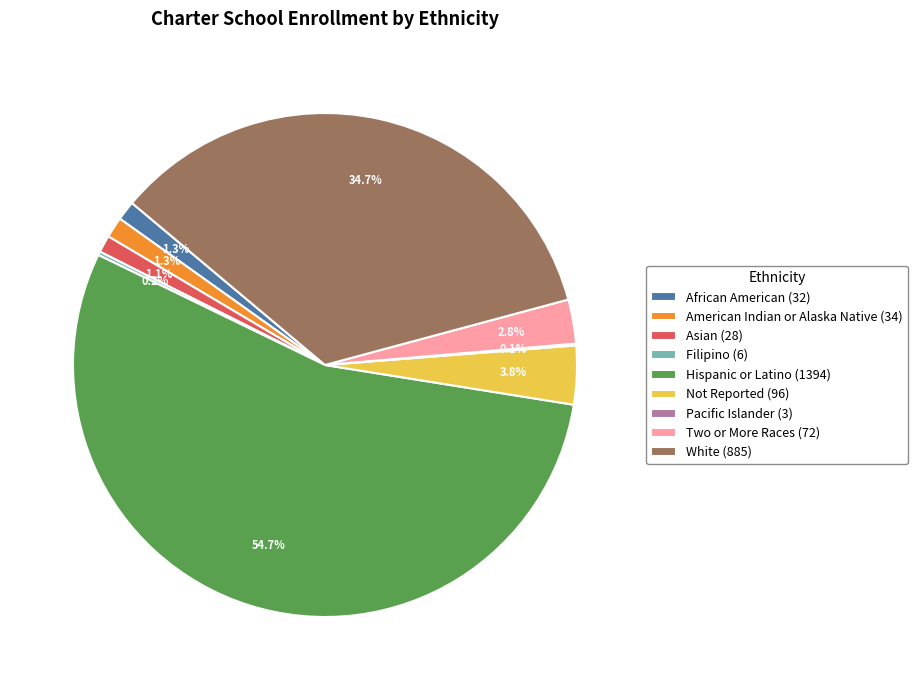

Which category has the biggest portion of the pie?

Hispanic or Latino